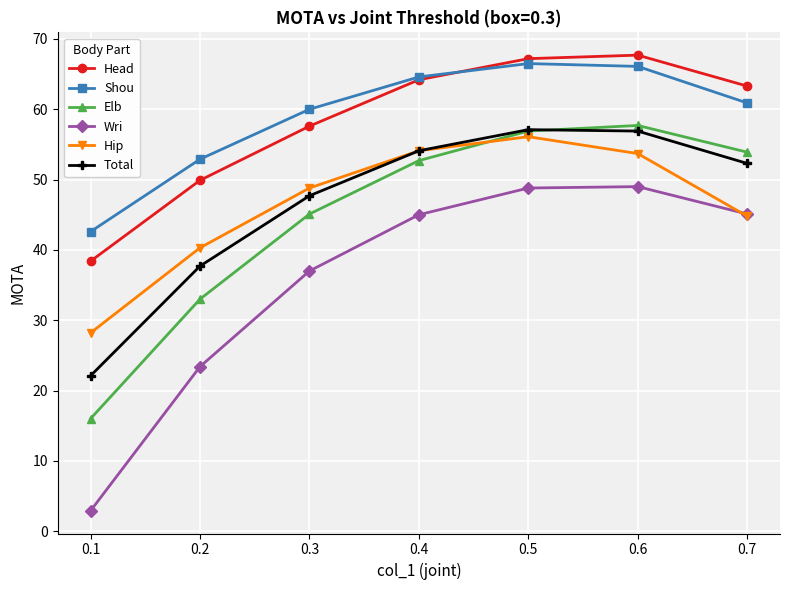

What are all the series names shown in the legend?

Head, Shou, Elb, Wri, Hip, Total